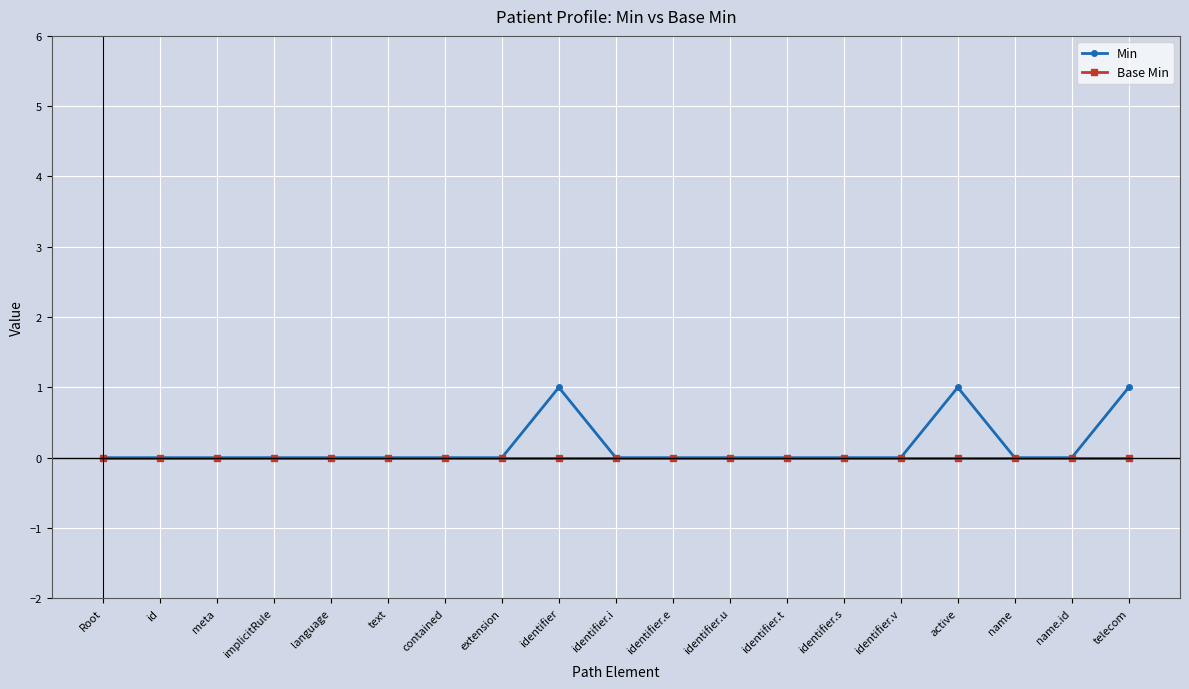

The value of Min at identifier.t is 0. True or false?

True